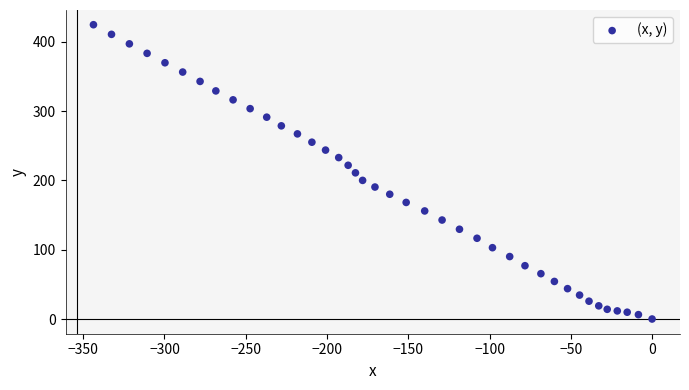

What is the range of X values (max minus min)?

343.7